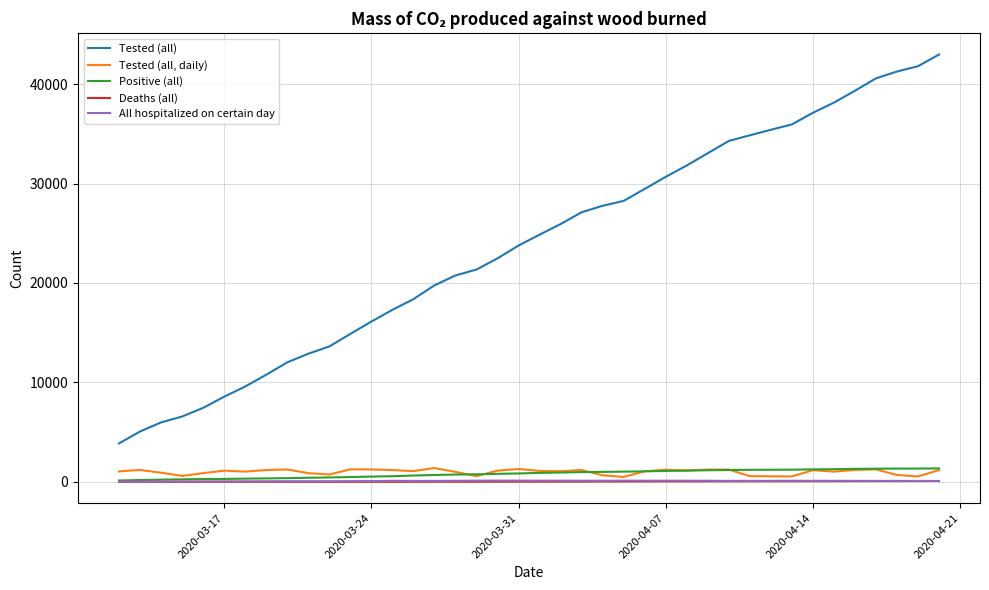

True or false: Tested (all) and Positive (all) intersect in this chart.

False